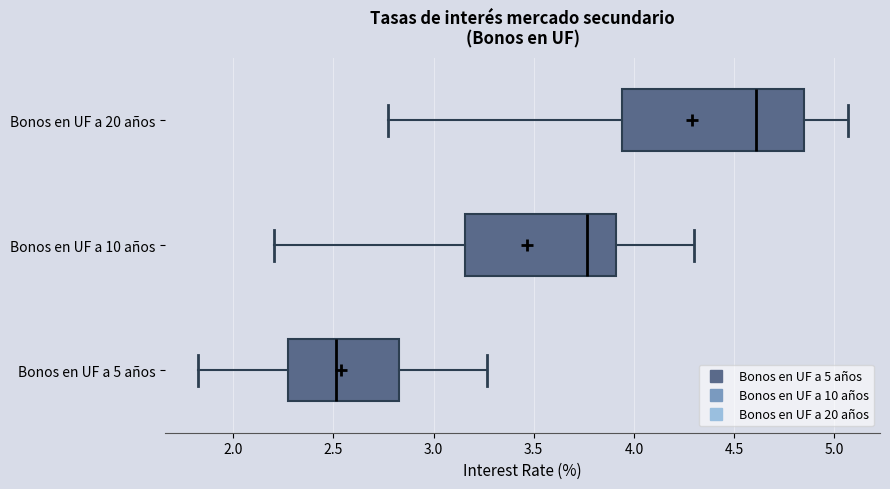

Comparing the boxes themselves (not the whiskers), which one is the widest?

Bonos en UF a 20 años